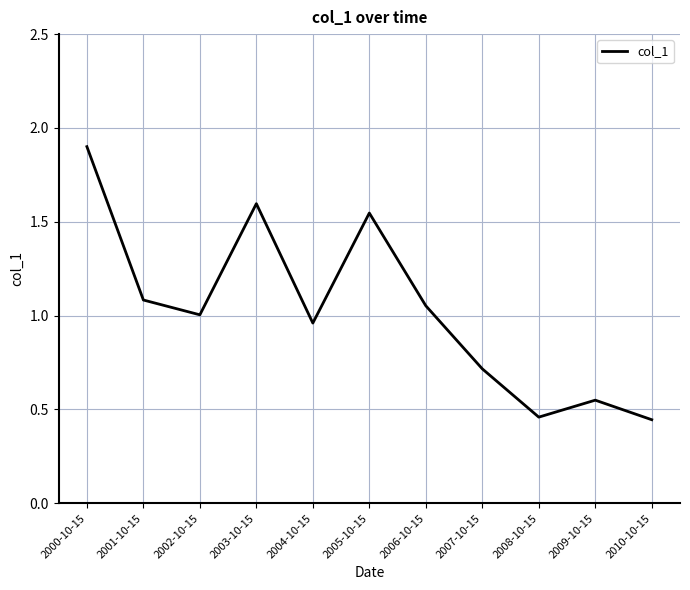

True or false: the data shows 1.1 at 2006-10-15.

True